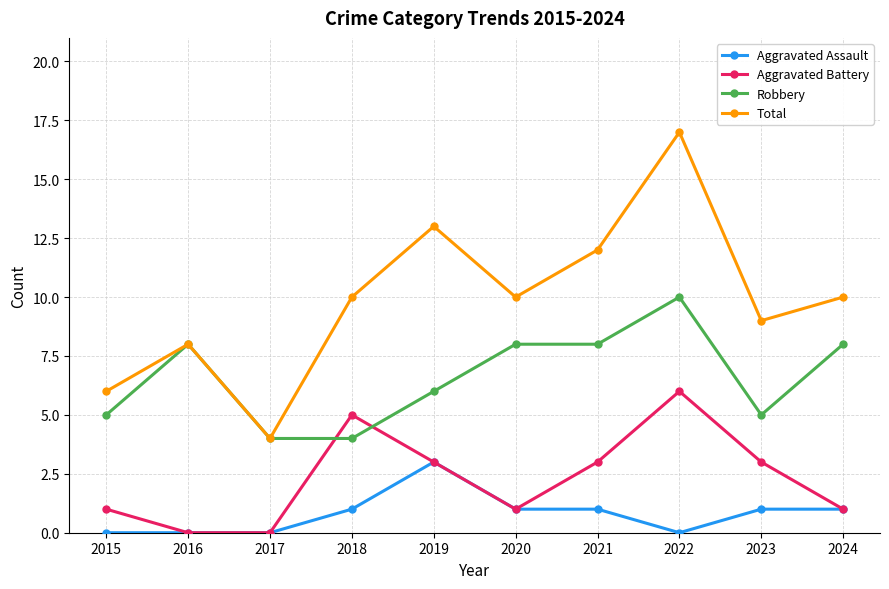

In Total, how many points are lower than both neighbors (excluding endpoints)?

3